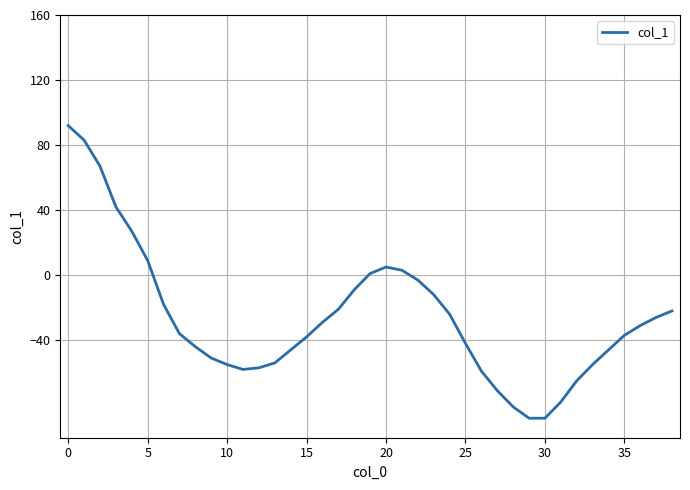

What is the difference between the maximum and minimum values?

180